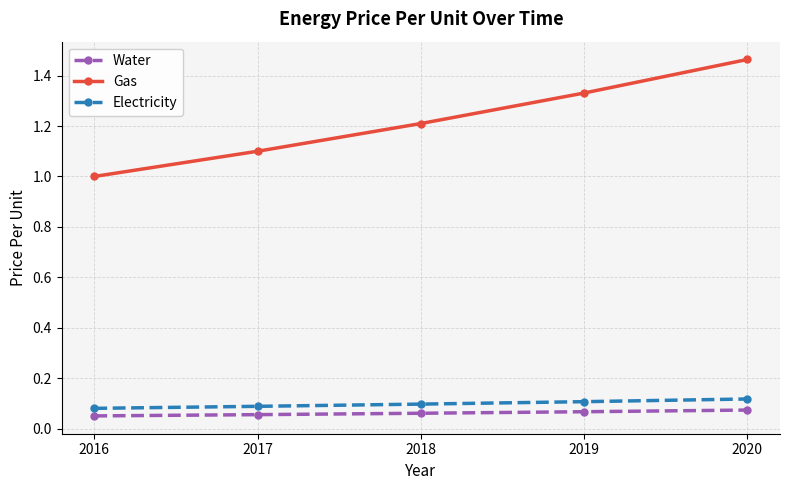

True or false: Gas has a value of 1.6 at 2018.

False